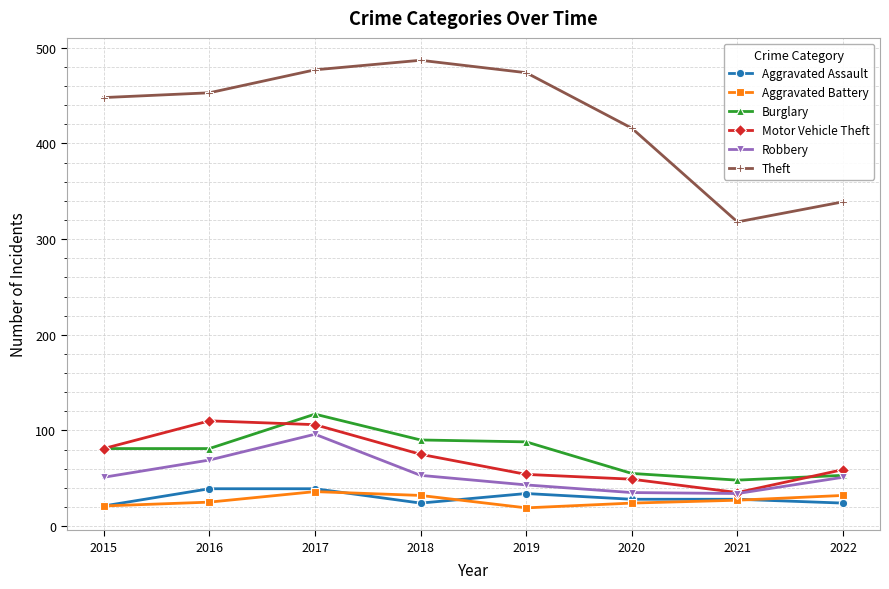

What is the lowest value of the Robbery series?

34